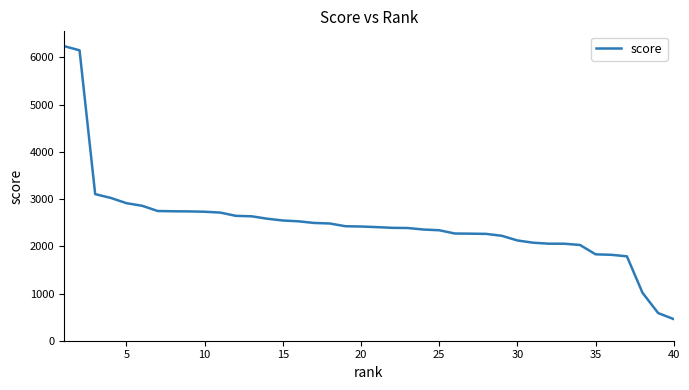

What is the greatest value displayed?

6240.0